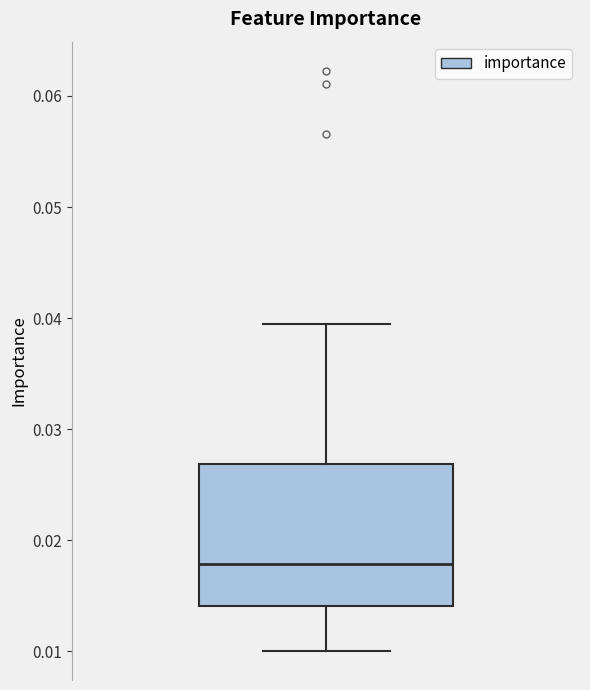

Transcribe this box plot: give where the median line is, the range the box spans, and where the two whiskers end, as read against the y-axis. The values are not printed on the chart, so give them approximately, as read against the axis.

median 0.018, box 0.014 to 0.027, whiskers 0.010 to 0.039